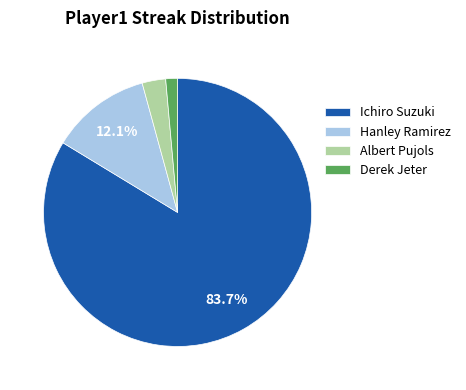

Rank the categories by value from lowest to highest.

Derek Jeter, Albert Pujols, Hanley Ramirez, Ichiro Suzuki